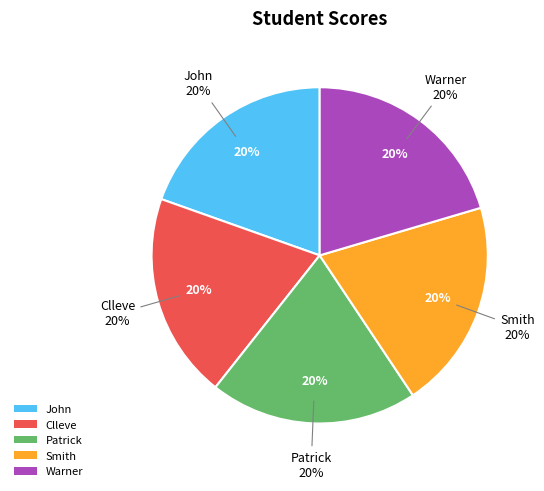

To the nearest percent, what portion does John represent?

20%